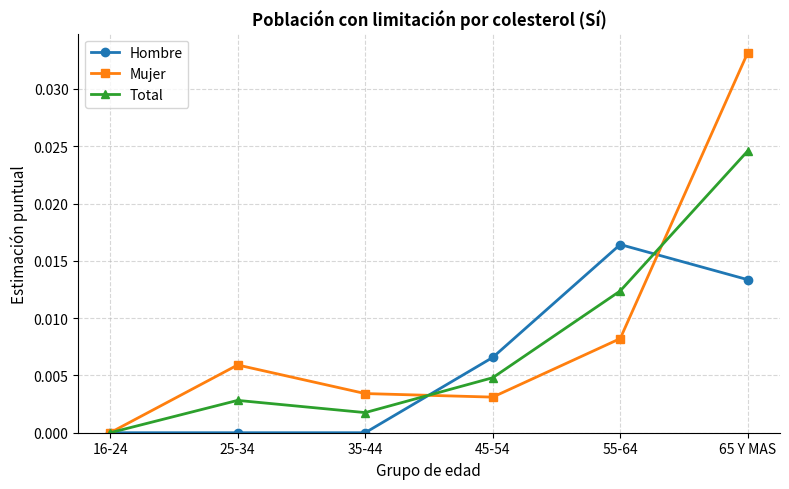

How many interior local peaks does the Total series have?

1